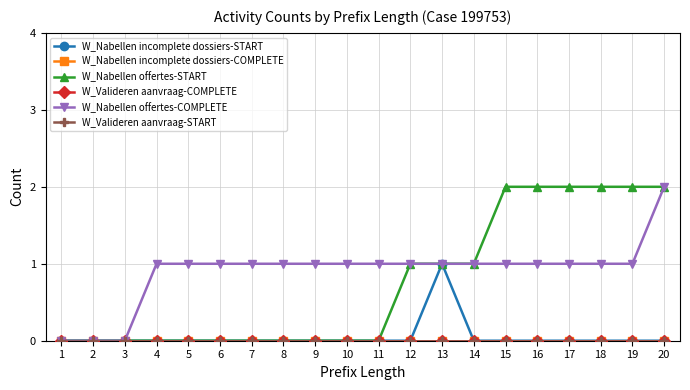

Reading left to right, transcribe all the data shown in this chart.

W_Nabellen incomplete dossiers-START: 0	0	0	0	0	0	0	0	0	0	0	0	1	0	0	0	0	0	0	0
W_Nabellen incomplete dossiers-COMPLETE: 0	0	0	0	0	0	0	0	0	0	0	0	0	0	0	0	0	0	0	0
W_Nabellen offertes-START: 0	0	0	0	0	0	0	0	0	0	0	1	1	1	2	2	2	2	2	2
W_Valideren aanvraag-COMPLETE: 0	0	0	0	0	0	0	0	0	0	0	0	0	0	0	0	0	0	0	0
W_Nabellen offertes-COMPLETE: 0	0	0	1	1	1	1	1	1	1	1	1	1	1	1	1	1	1	1	2
W_Valideren aanvraag-START: 0	0	0	0	0	0	0	0	0	0	0	0	0	0	0	0	0	0	0	0